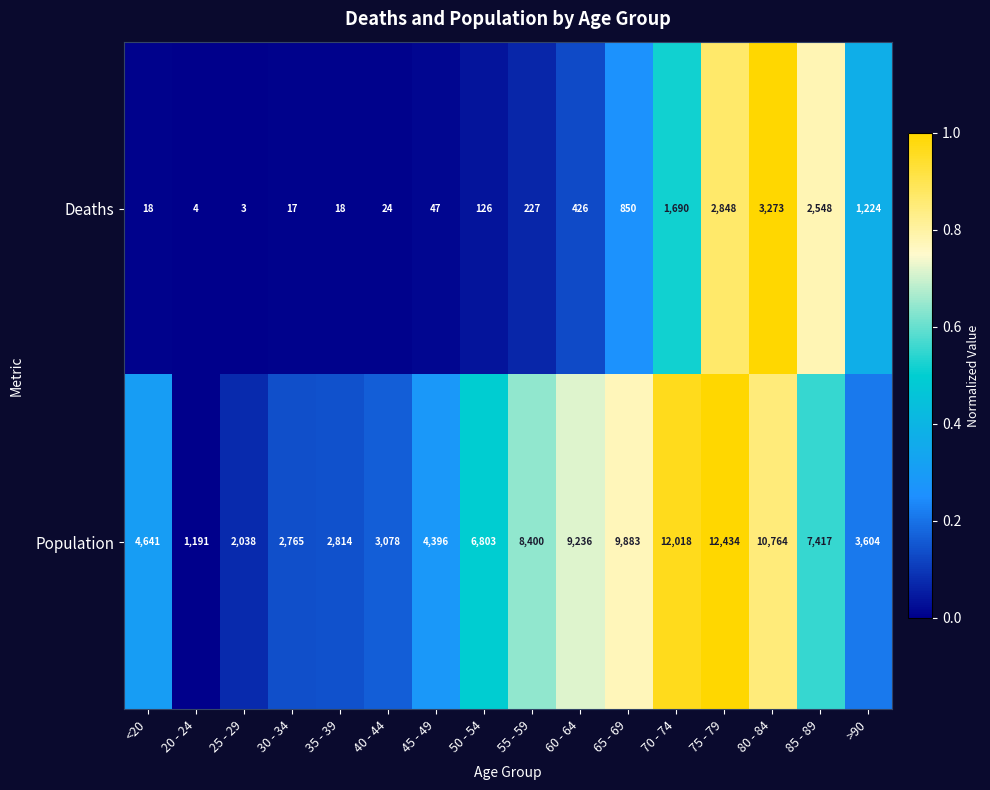

What is the total value across all series at 85 - 89?

9965